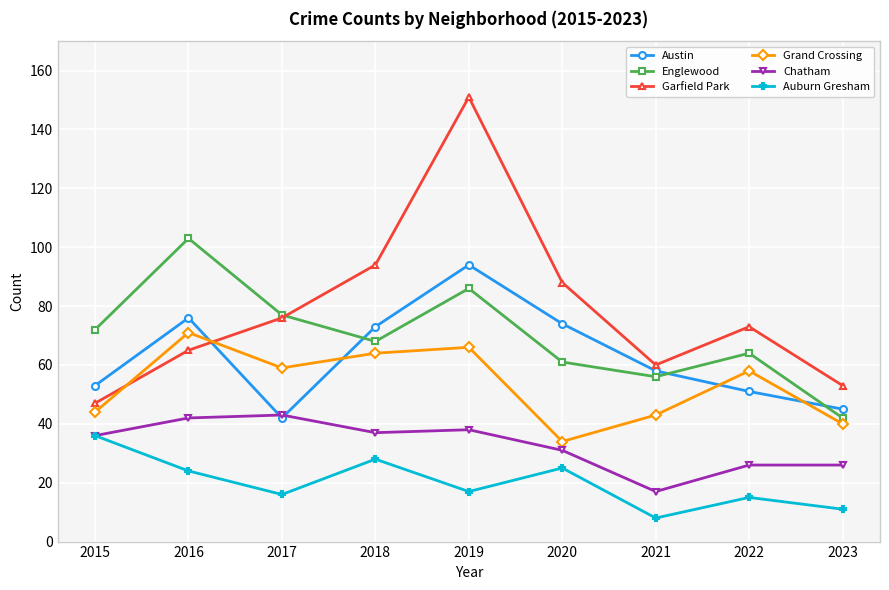

Reading left to right, transcribe all the data shown in this chart.

Austin: 53	76	42	73	94	74	58	51	45
Englewood: 72	103	77	68	86	61	56	64	42
Garfield Park: 47	65	76	94	151	88	60	73	53
Grand Crossing: 44	71	59	64	66	34	43	58	40
Chatham: 36	42	43	37	38	31	17	26	26
Auburn Gresham: 36	24	16	28	17	25	8	15	11